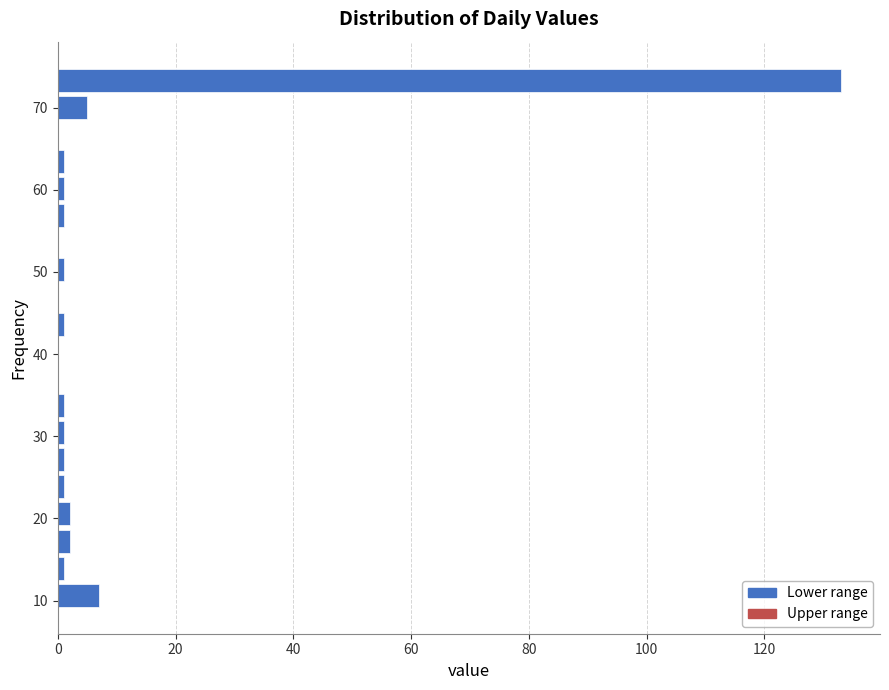

Read against the y-axis, roughly where is the centre of the longest bar?

73